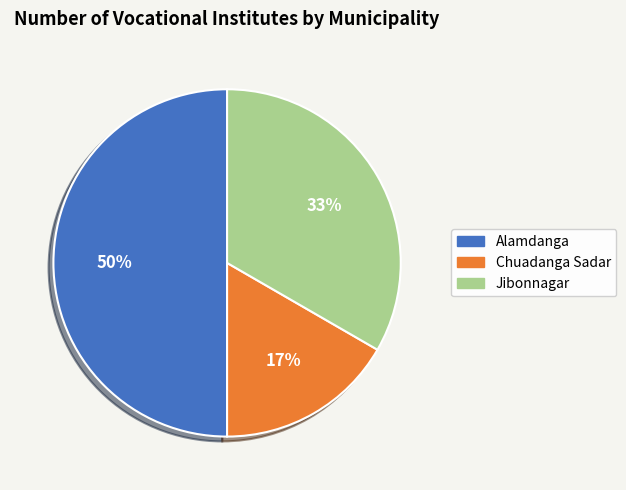

How many segments does this pie chart have?

3